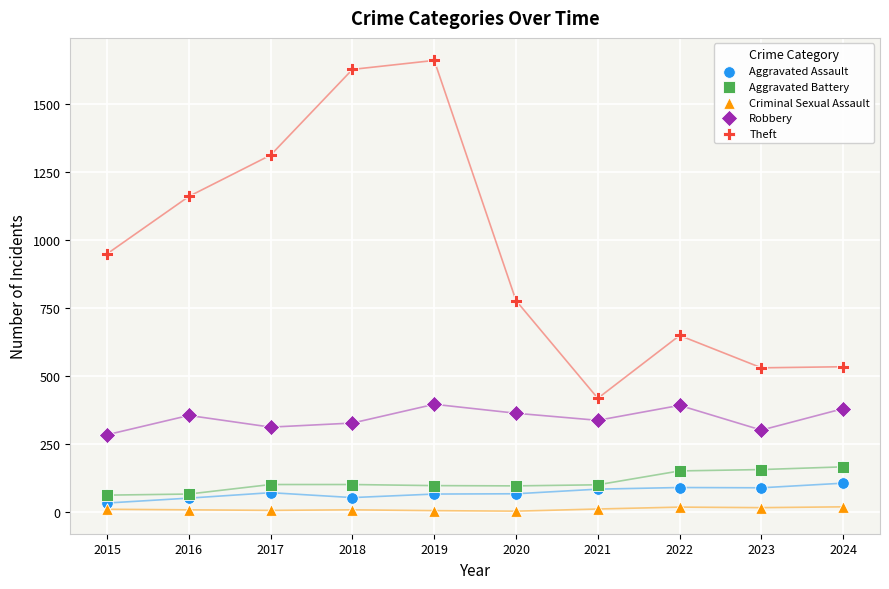

Which series has the largest Y range (max minus min)?

Theft